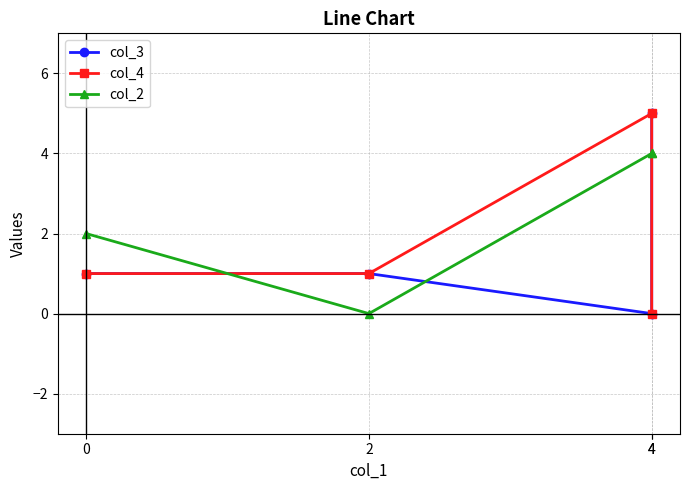

List the series in order of their peak value, highest first.

col_3, col_4, col_2